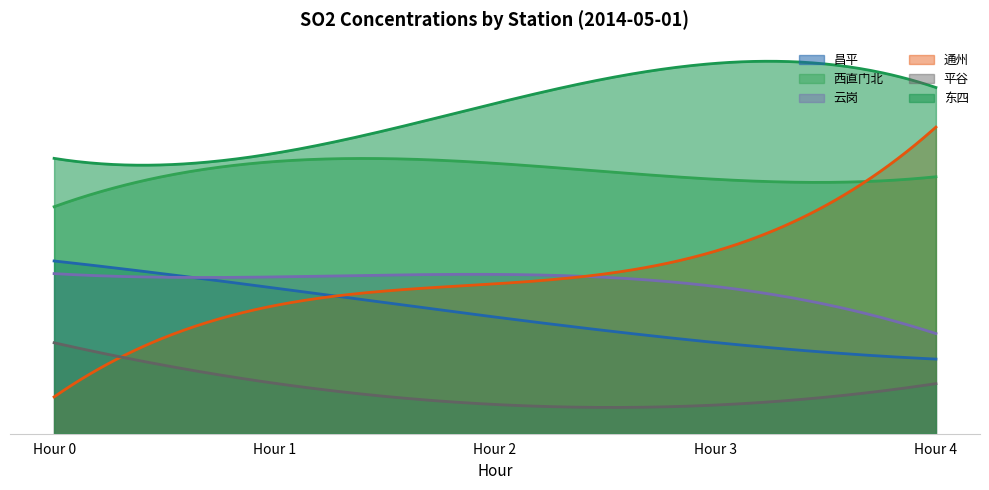

What value does the 通州 series have at Hour 4?

21.9